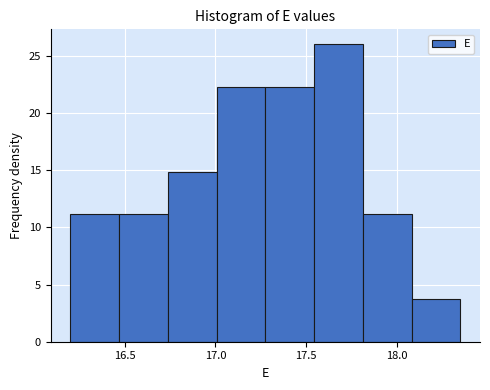

Over which range of the x-axis is the bar tallest?

17.55 to 17.80